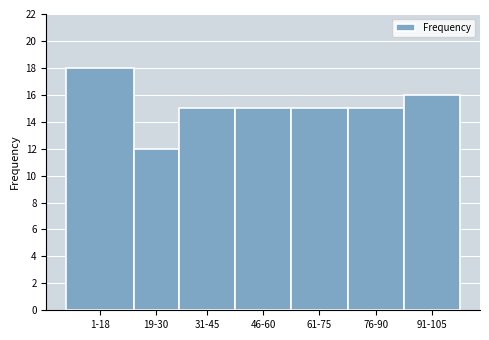

Reading left to right, what are all the values shown in this chart?

1-18=18	19-30=12	31-45=15	46-60=15	61-75=15	76-90=15	91-105=16